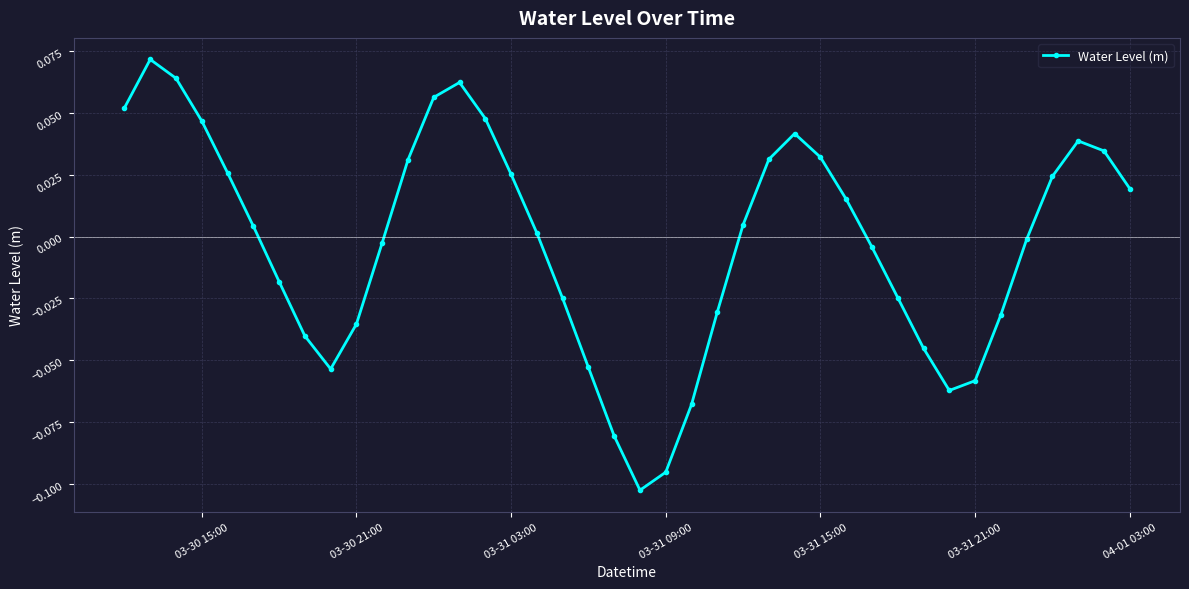

How many points are lower than both their immediate neighbors (excluding endpoints)?

3